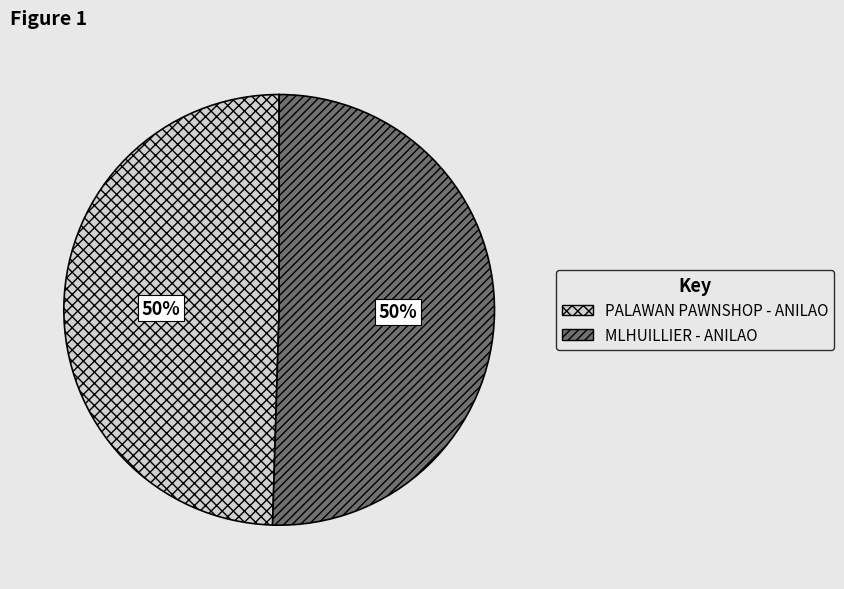

To the nearest percent, what is the combined percentage of MLHUILLIER - ANILAO and PALAWAN PAWNSHOP - ANILAO?

100%